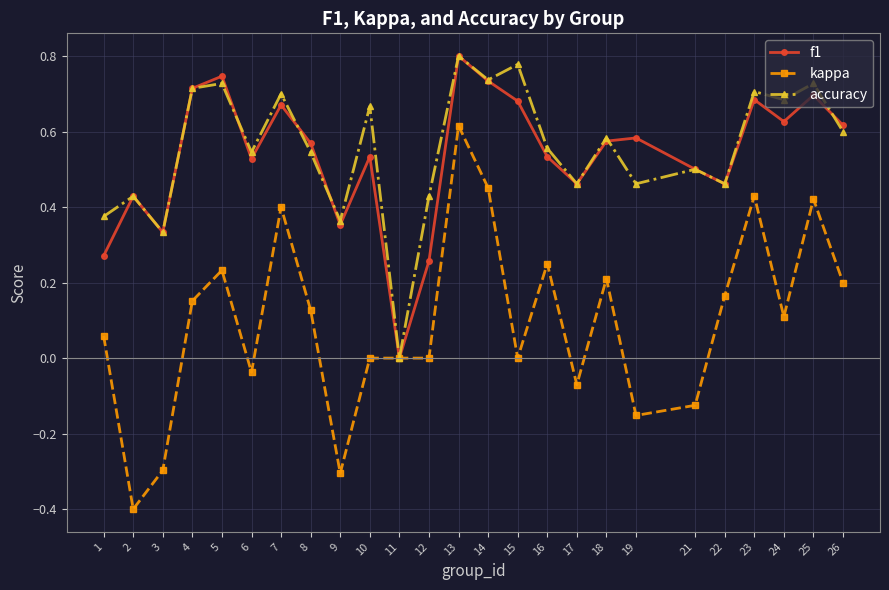

Which category has the highest value in the kappa series?

13